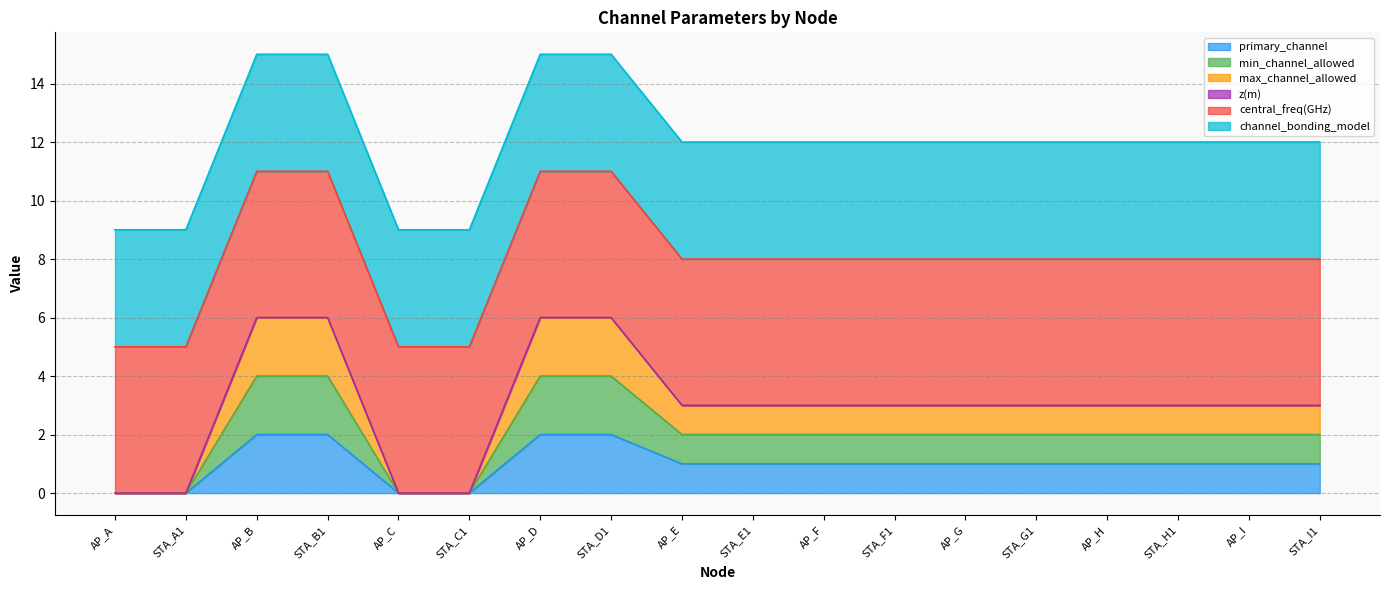

True or false: min_channel_allowed and max_channel_allowed intersect in this chart.

False